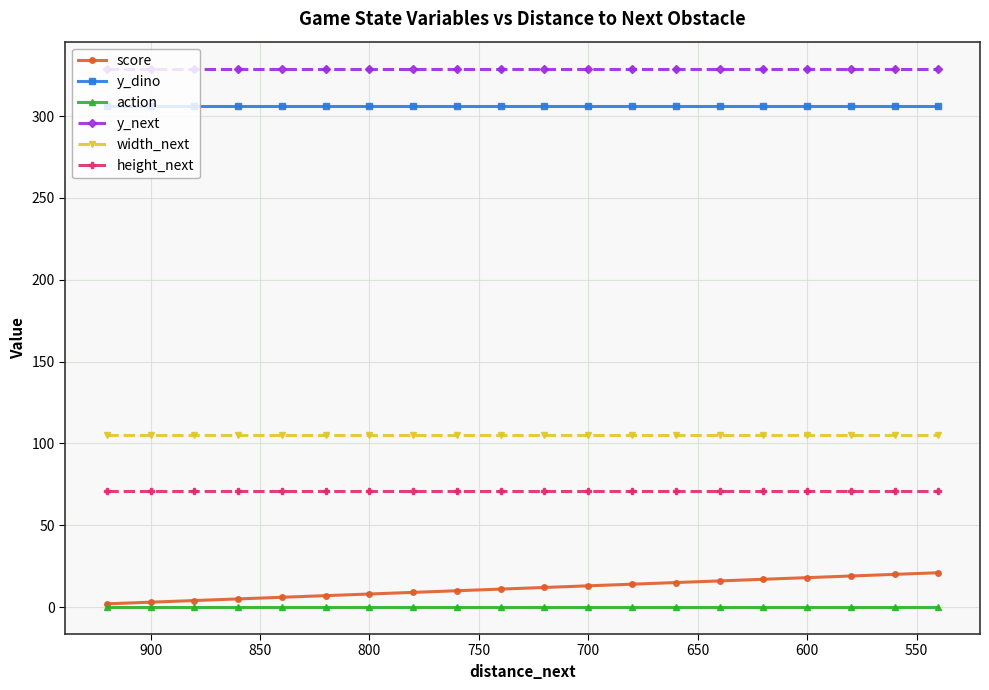

True or false: score and height_next intersect in this chart.

False